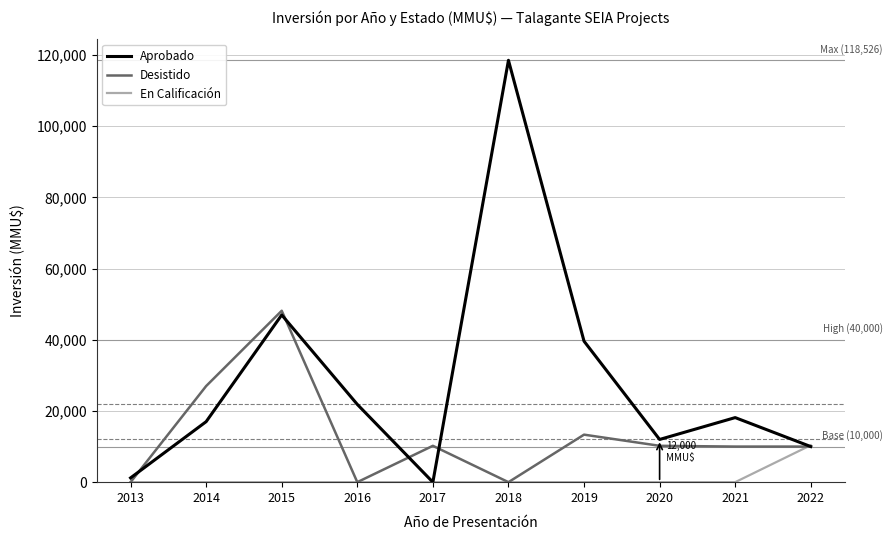

How many interior local valleys does the Aprobado series have?

2